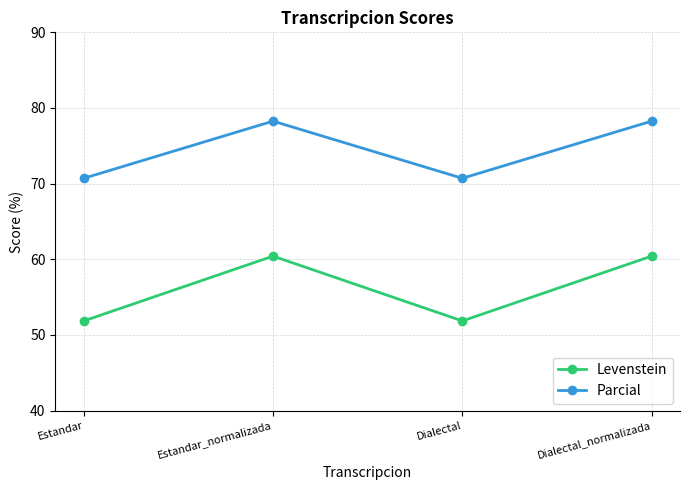

True or false: Parcial has a value of 70.7 at Estandar.

True